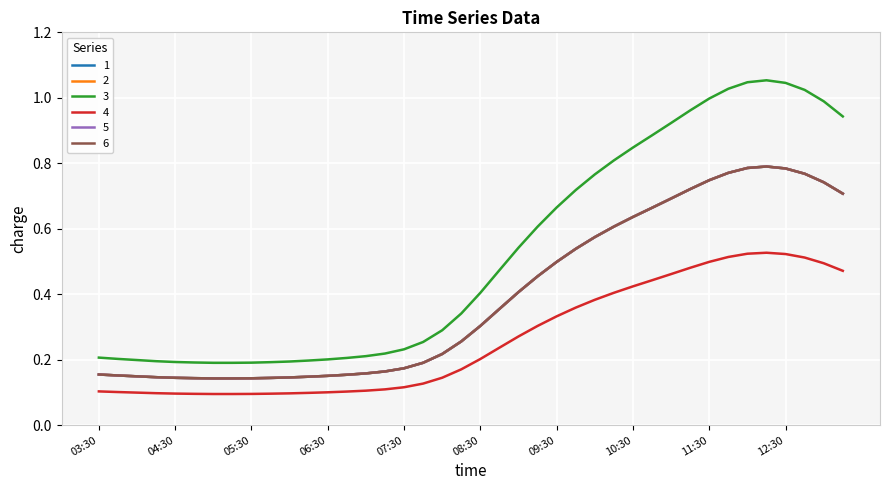

What is the lowest value of the 3 series?

0.2